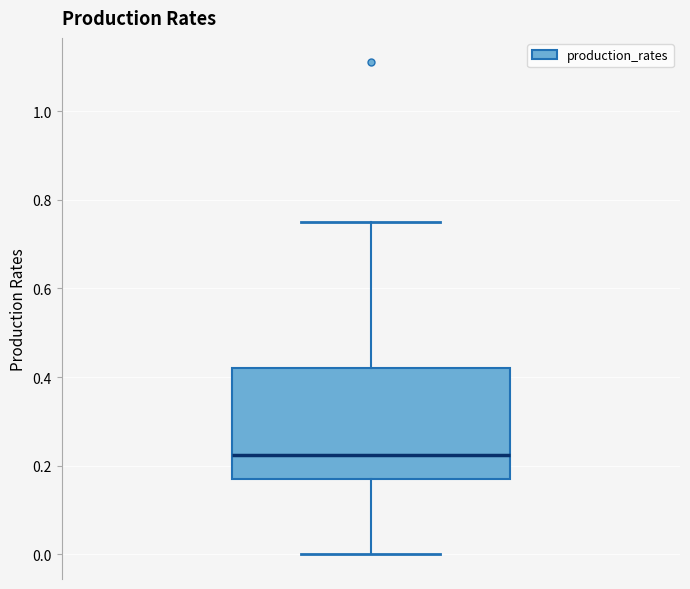

Read this box plot against the y-axis: the position of the median line, the range covered by the box, and the ends of both whiskers. The values are not printed on the chart, so give them approximately, as read against the axis.

median 0.22, box 0.16 to 0.42, whiskers 0.00 to 0.74